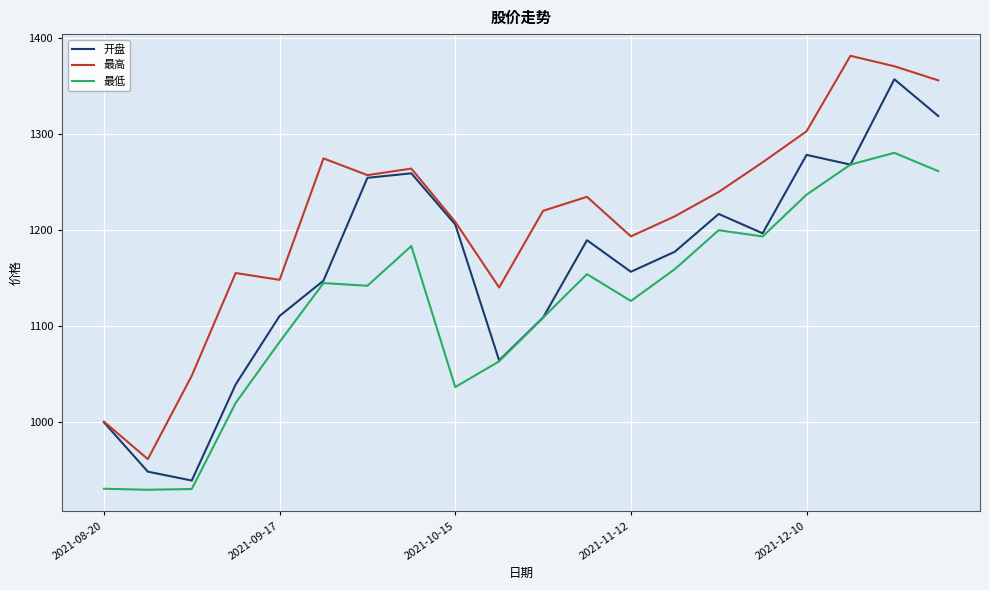

What is the sum of all 最高 values?

24241.7